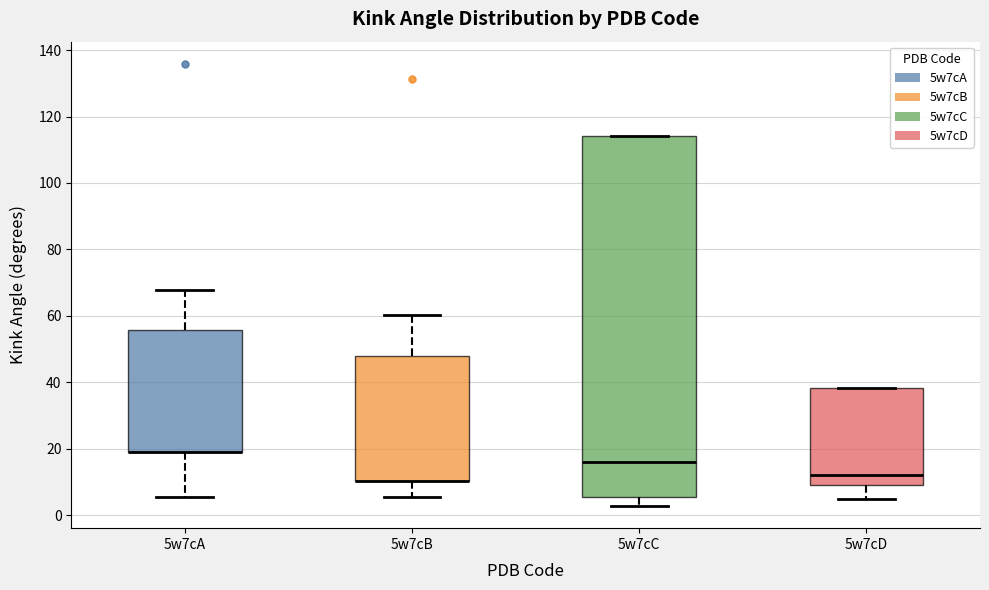

Reading left to right, transcribe this box plot: for each box, give where its median line is, the range the box spans, and where its two whiskers end, as read against the y-axis. The values are not printed on the chart, so give them approximately, as read against the axis.

5w7cA: median 20 (drawn on the box's lower edge), box 20 to 56, whiskers 6 to 68
5w7cB: median 10 (drawn on the box's lower edge), box 10 to 48, whiskers 6 to 60
5w7cC: median 16, box 6 to 114, whiskers 2 to 114
5w7cD: median 12, box 10 to 38, whiskers 4 to 38